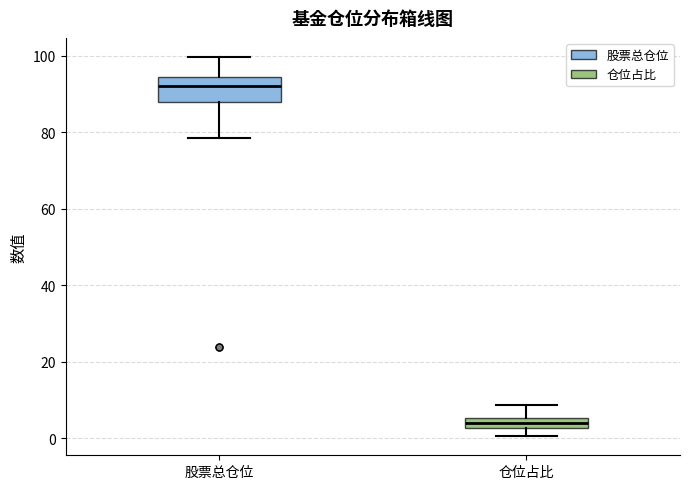

Which box's median line is the highest?

股票总仓位